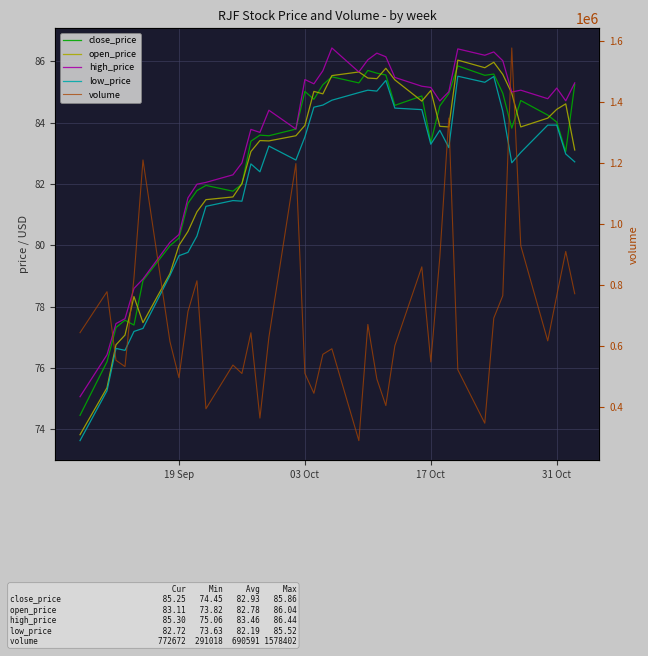

Between 03 Oct and 27, which series saw the biggest shift?

volume